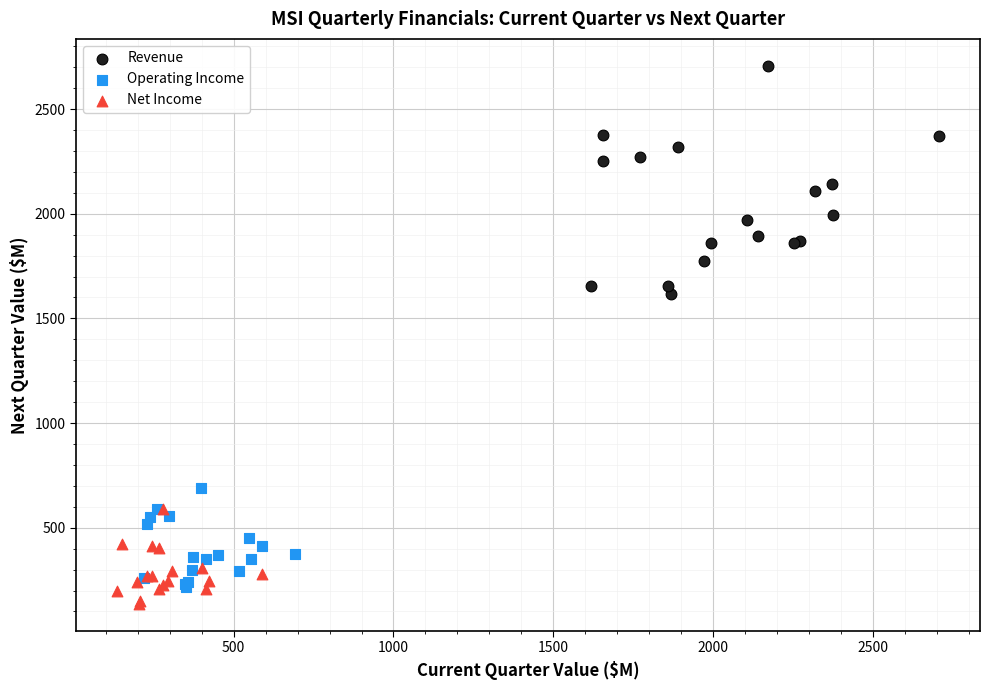

Which series contains the lowest Y value?

Net Income